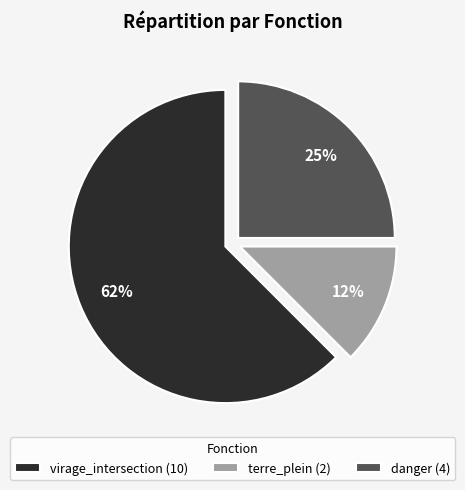

To the nearest percent, what percentage of the pie is danger (4)?

25%